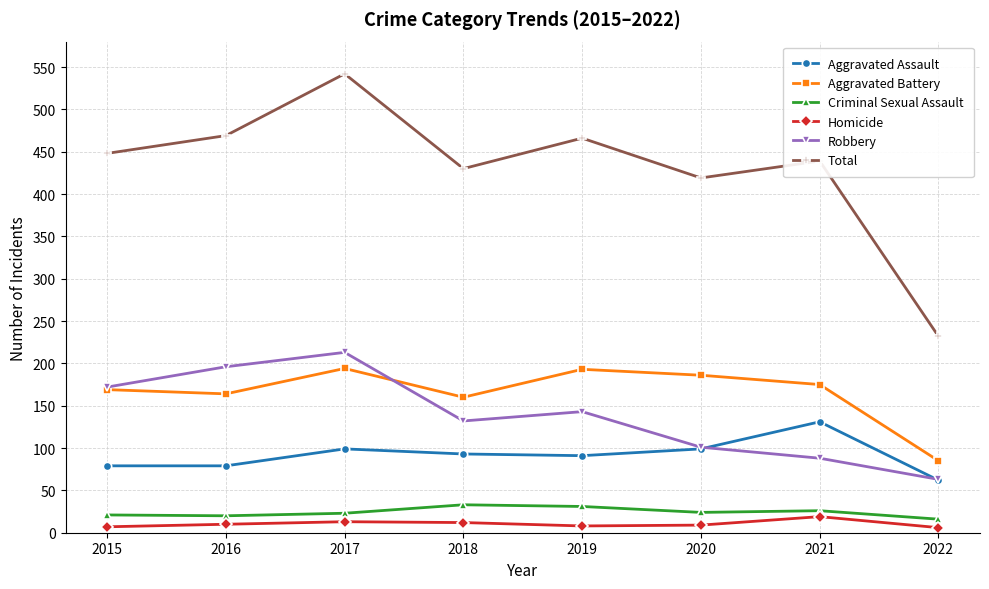

List the series in order of their peak value, lowest first.

Homicide, Criminal Sexual Assault, Aggravated Assault, Aggravated Battery, Robbery, Total